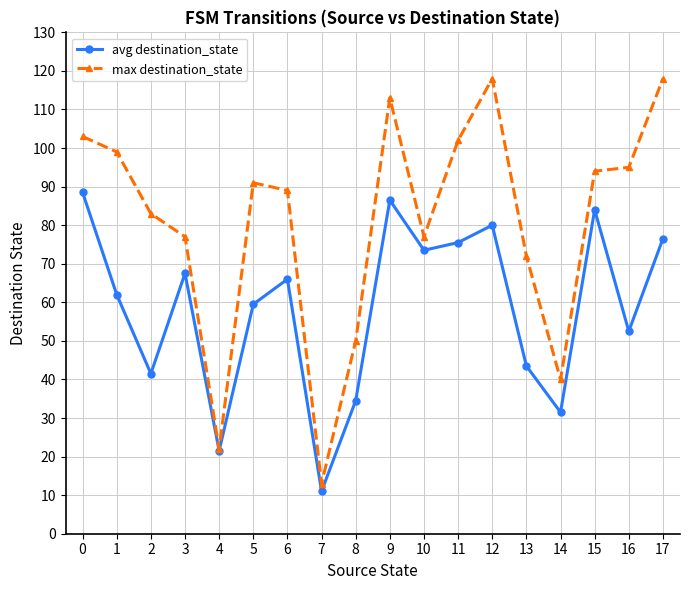

How many distinct data groups are displayed?

2